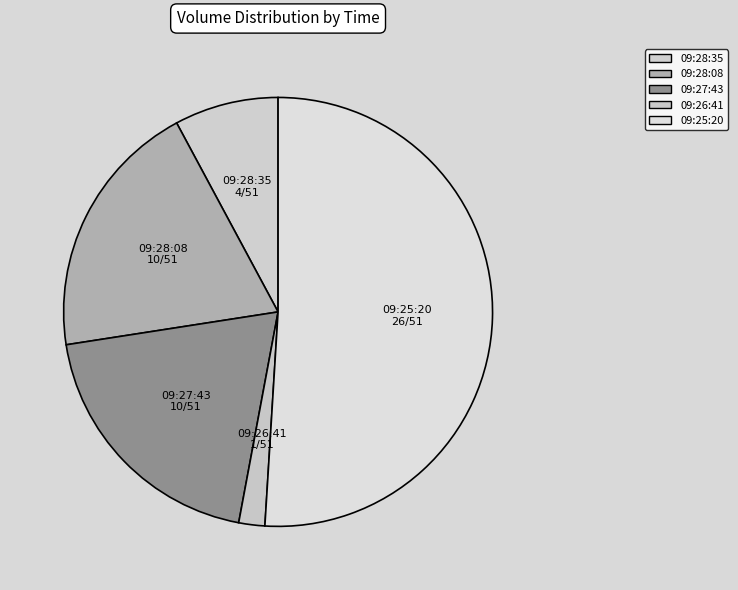

Is it true that 09:27:43 is 12% of the pie?

False